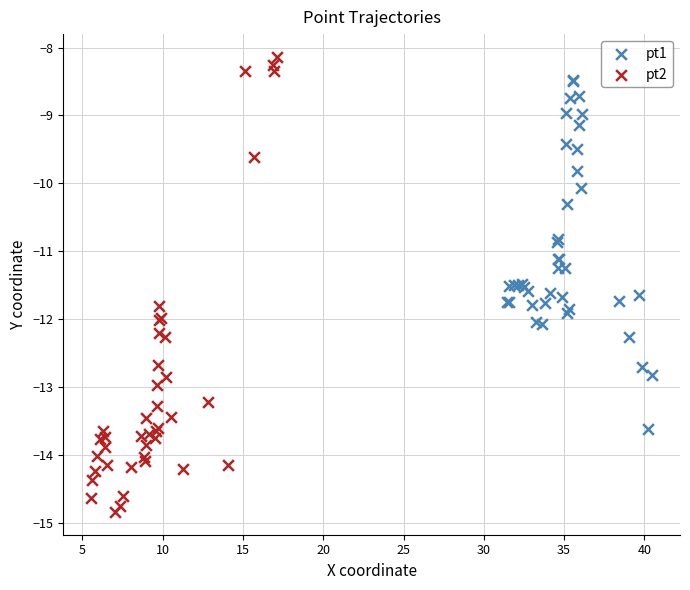

Which series reaches the minimum Y coordinate?

pt2